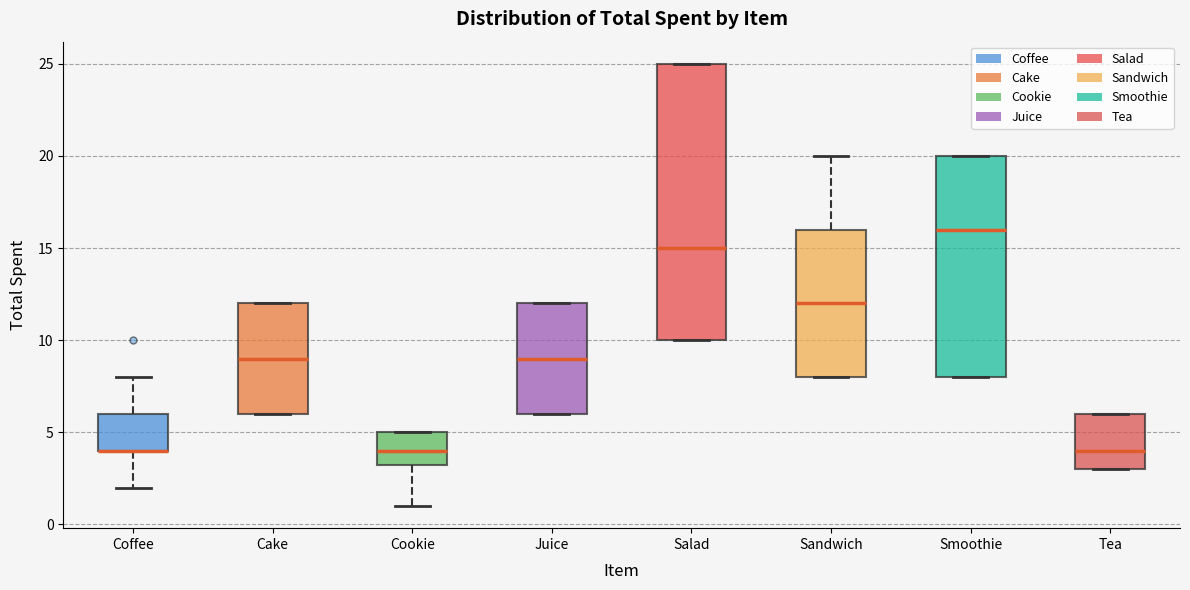

Which box is the tallest, from its lower edge to its upper edge?

Salad